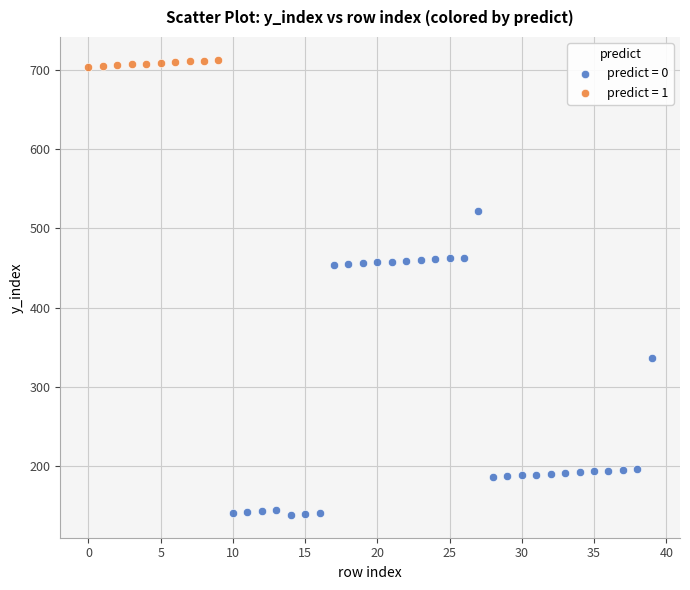

Which series has the widest spread of Y values?

predict = 0